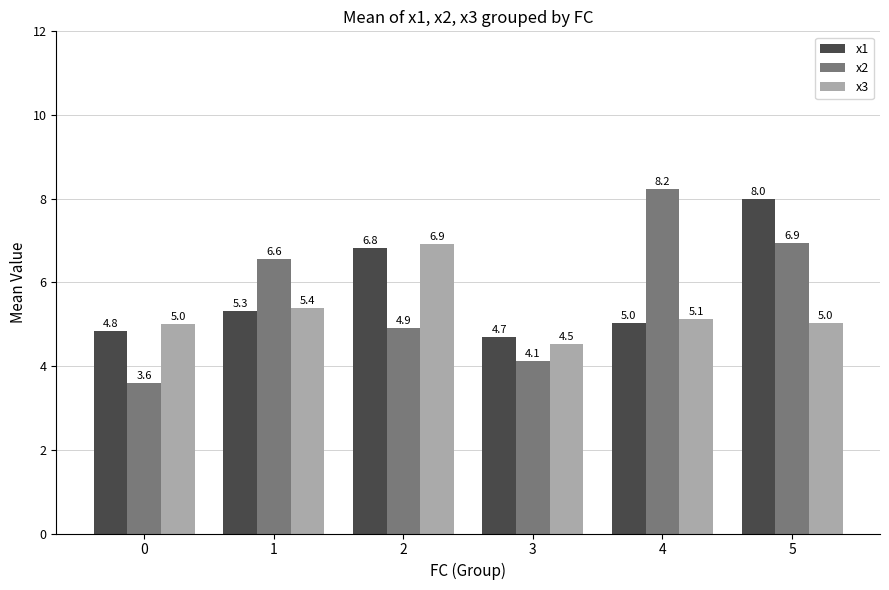

How many x1 values are between 4 and 6?

4